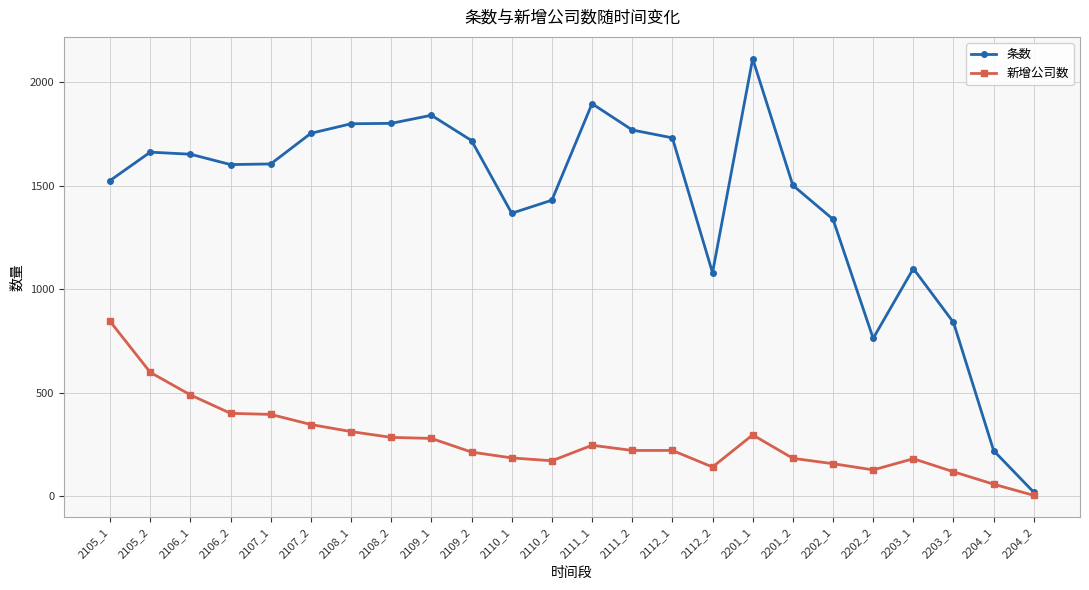

Which series has the widest spread of values?

条数